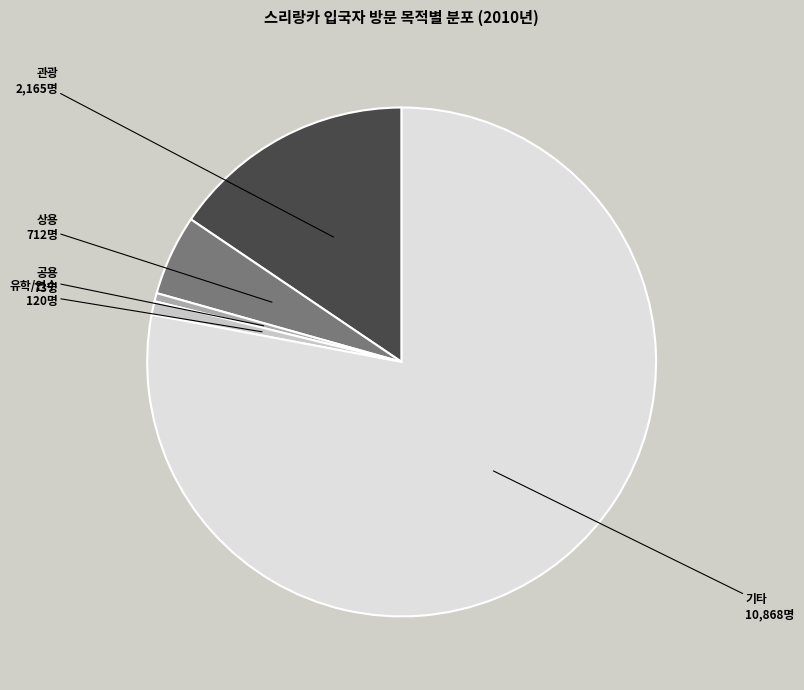

Do 상용 and 공용 together represent more than half of the pie?

No